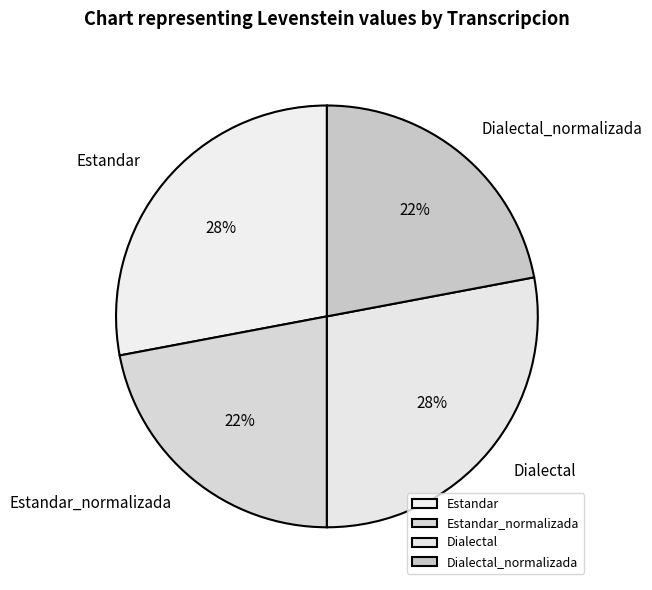

Is there any slice that represents more than half of the pie?

No